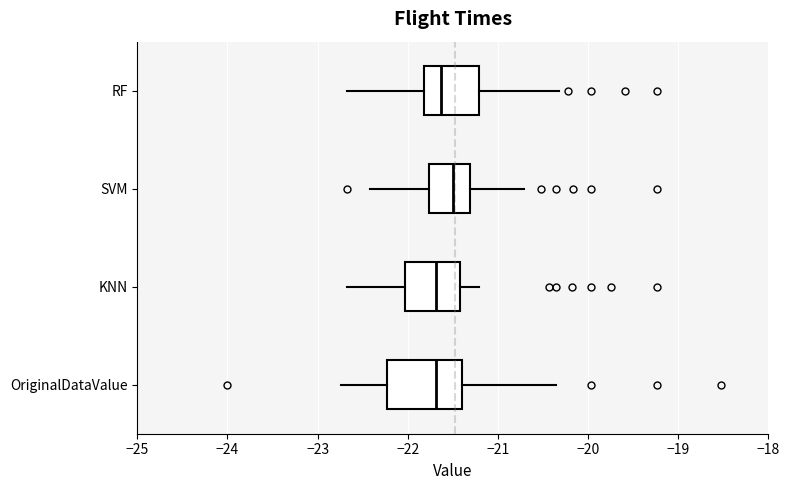

Where does the median line of the box for RF sit on the x-axis? The values are not printed on the chart, so give them approximately, as read against the axis.

-21.6